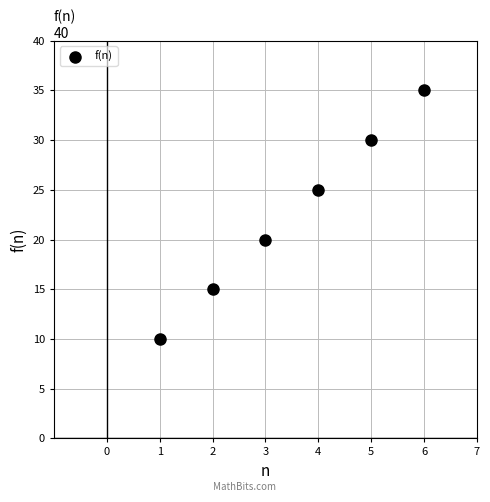

What is the range of X values (max minus min)?

5